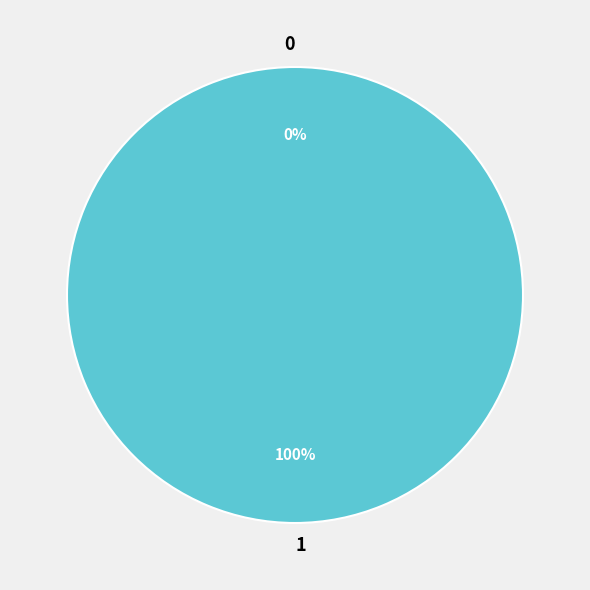

To the nearest percent, what is the combined percentage of 1 and 0?

100%